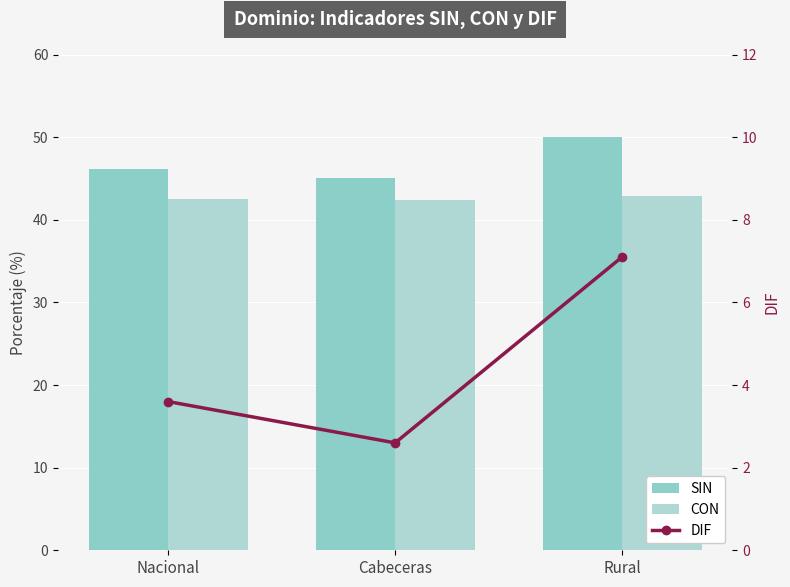

What is the total value across all series at Nacional?

92.2